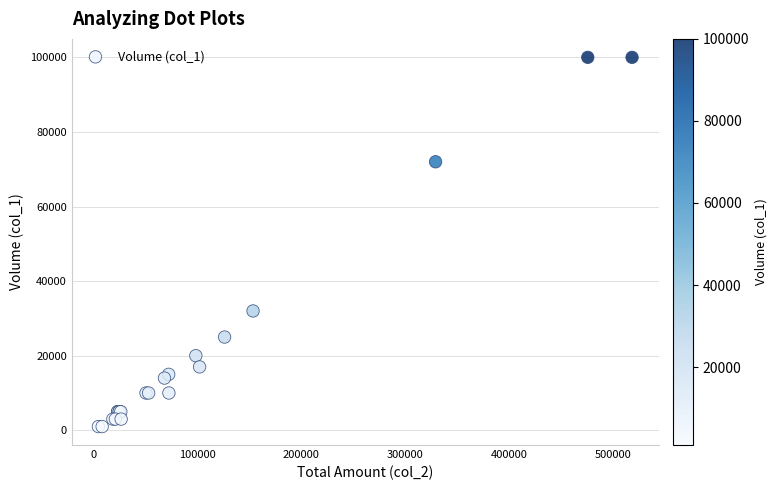

What Y value in the scatter plot is closest to 50500?

32000